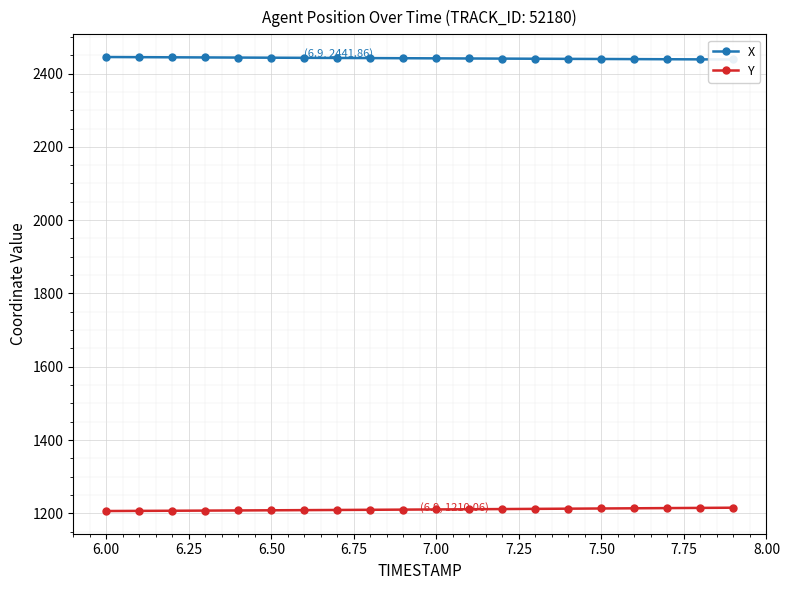

What is the minimum value for Y?

1206.2